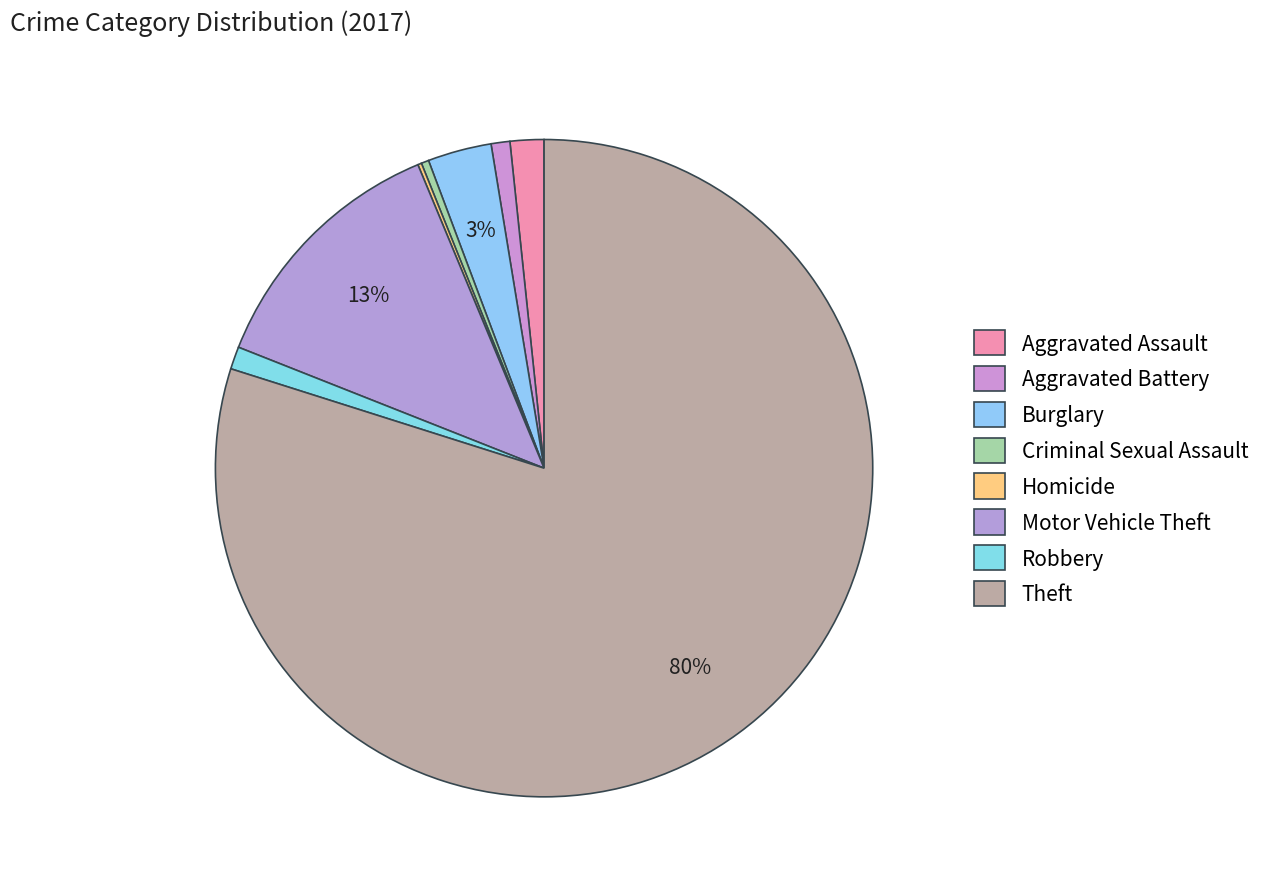

What percentage is the Burglary slice, to the nearest percent?

3%